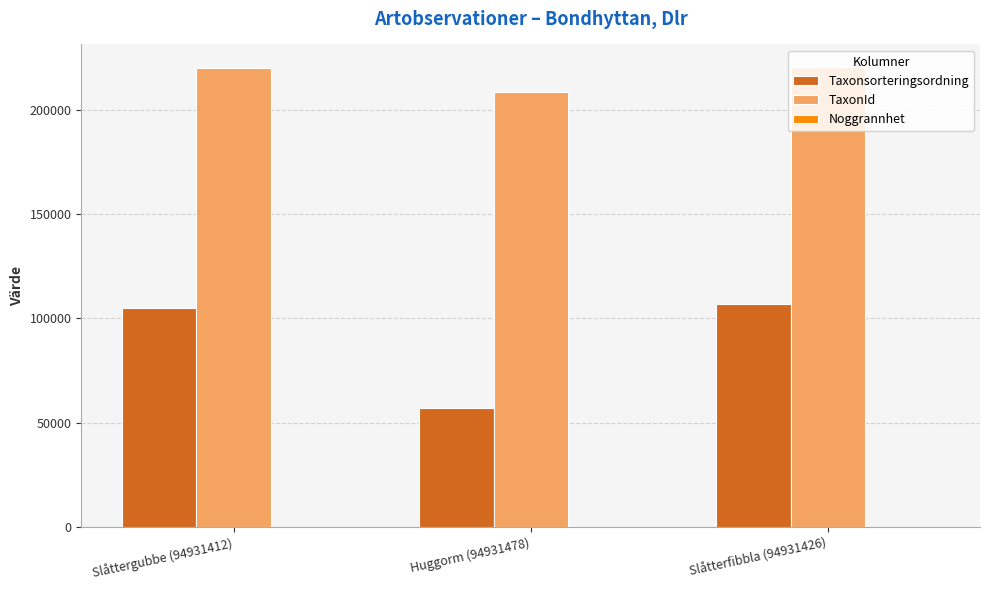

Count the number of categories in the chart.

3